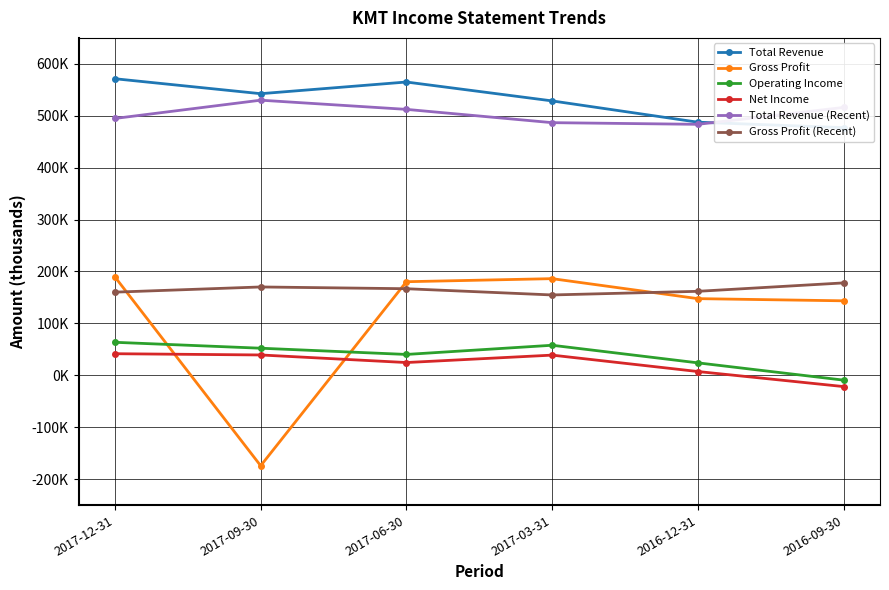

The value of Operating Income at 2017-03-31 is 77432. True or false?

False